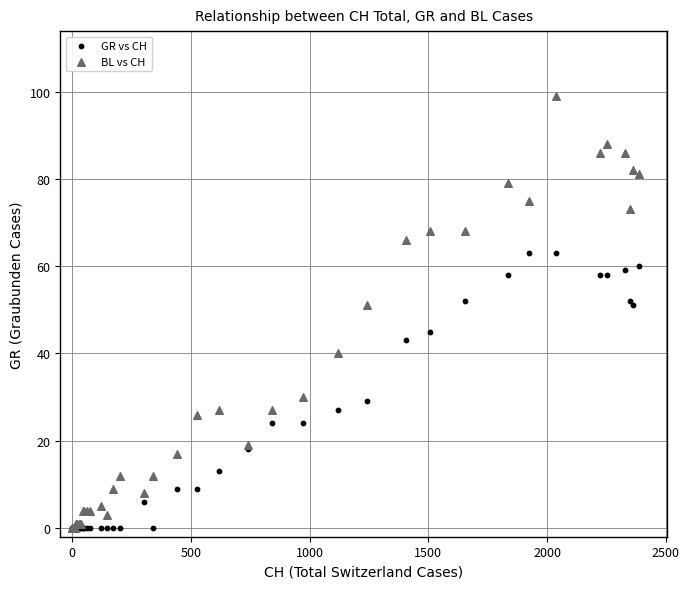

What are all the series names shown in the legend?

GR vs CH, BL vs CH